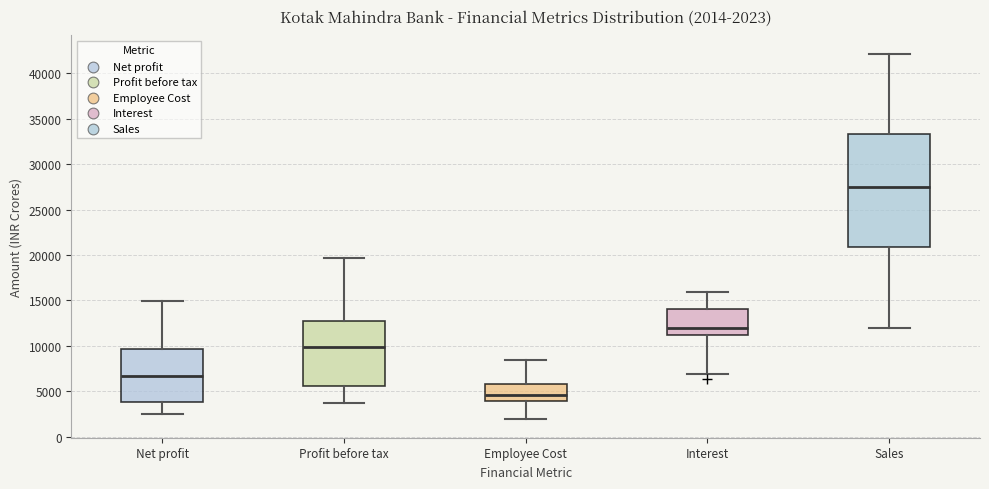

Which box's median line is the highest?

Sales